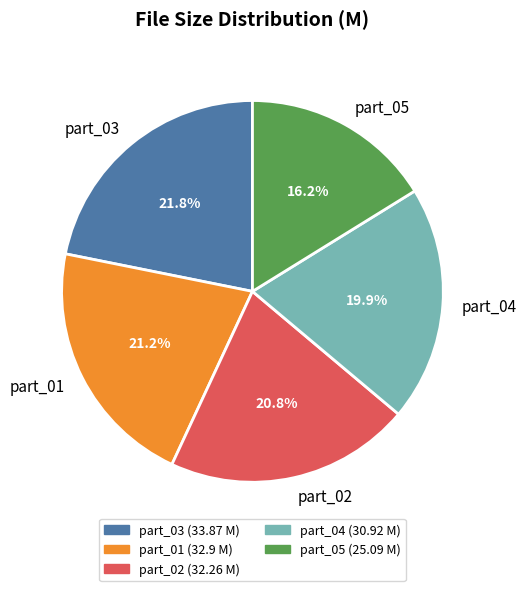

What portion of the pie excludes part_01?

78.8%